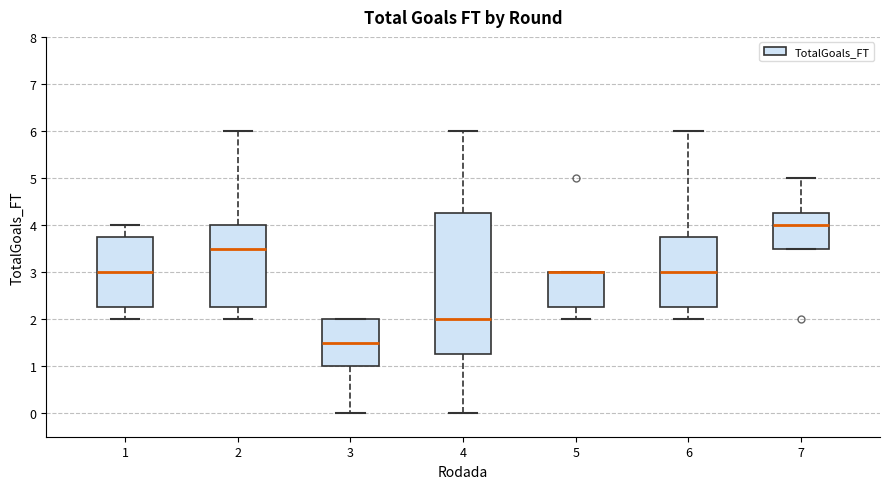

Reading left to right, transcribe this box plot: for each box, give where its median line is, the range the box spans, and where its two whiskers end, as read against the y-axis. The values are not printed on the chart, so give them approximately, as read against the axis.

1: median 3.0, box 2.3 to 3.8, whiskers 2.0 to 4.0
2: median 3.5, box 2.3 to 4.0, whiskers 2.0 to 6.0
3: median 1.5, box 1.0 to 2.0, whiskers 0.0 to 2.0
4: median 2.0, box 1.3 to 4.3, whiskers 0.0 to 6.0
5: median 3.0 (drawn on the box's upper edge), box 2.3 to 3.0, whiskers 2.0 to 3.0
6: median 3.0, box 2.3 to 3.8, whiskers 2.0 to 6.0
7: median 4.0, box 3.5 to 4.3, whiskers 3.5 to 5.0